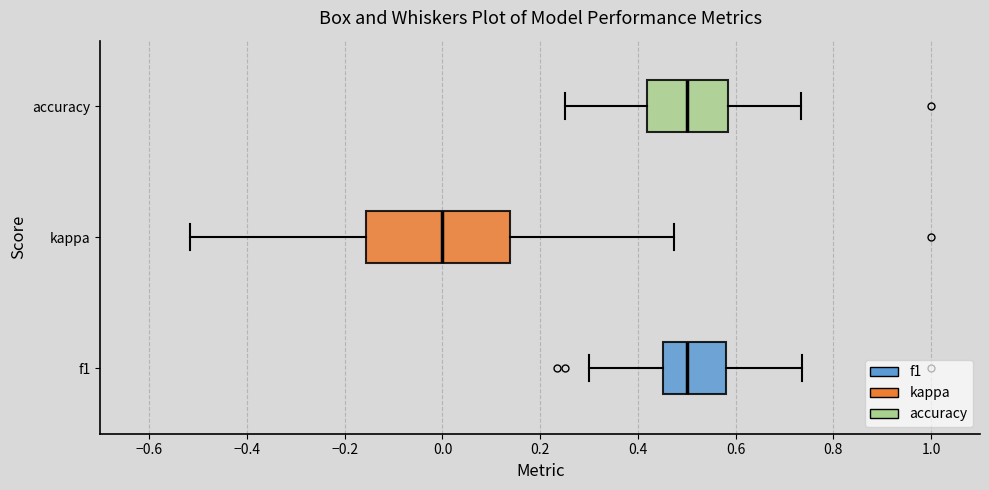

Which box is the widest, from its left edge to its right edge?

kappa